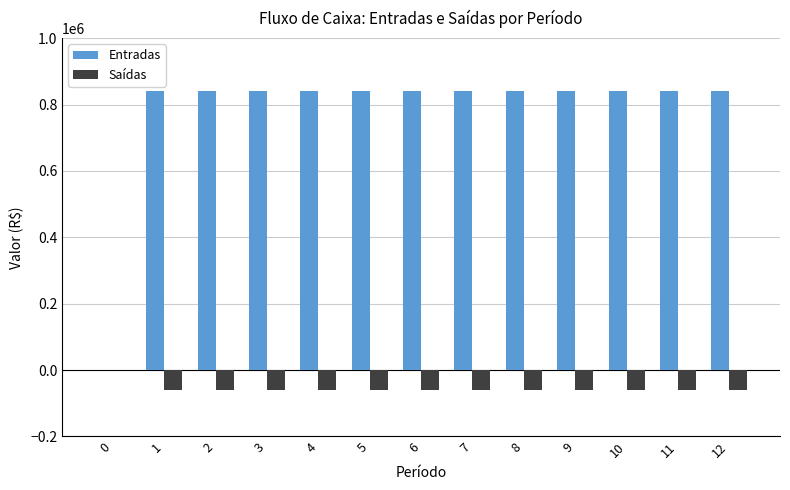

Reading left to right, list all the values displayed in this chart.

Entradas: 0=0	1=840000	2=840000	3=840000	4=840000	5=840000	6=840000	7=840000	8=840000	9=840000	10=840000	11=840000	12=840000
Saídas: 0=0	1=-60000	2=-60000	3=-60000	4=-60000	5=-60000	6=-60000	7=-60000	8=-60000	9=-60000	10=-60000	11=-60000	12=-60000